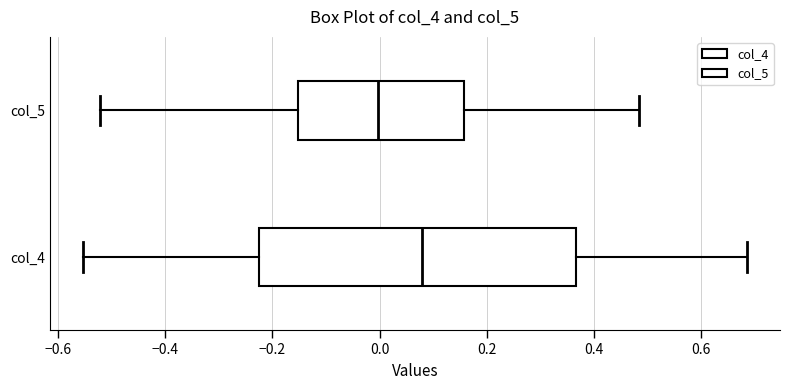

Which box has the furthest to the right median line?

col_4